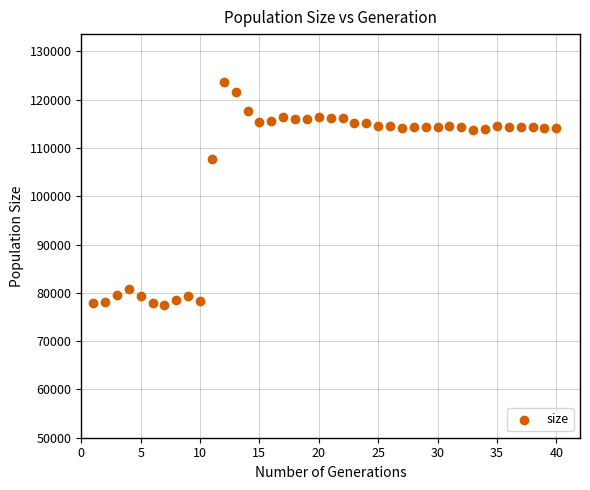

What Y value in the scatter plot is closest to 100638?

107625